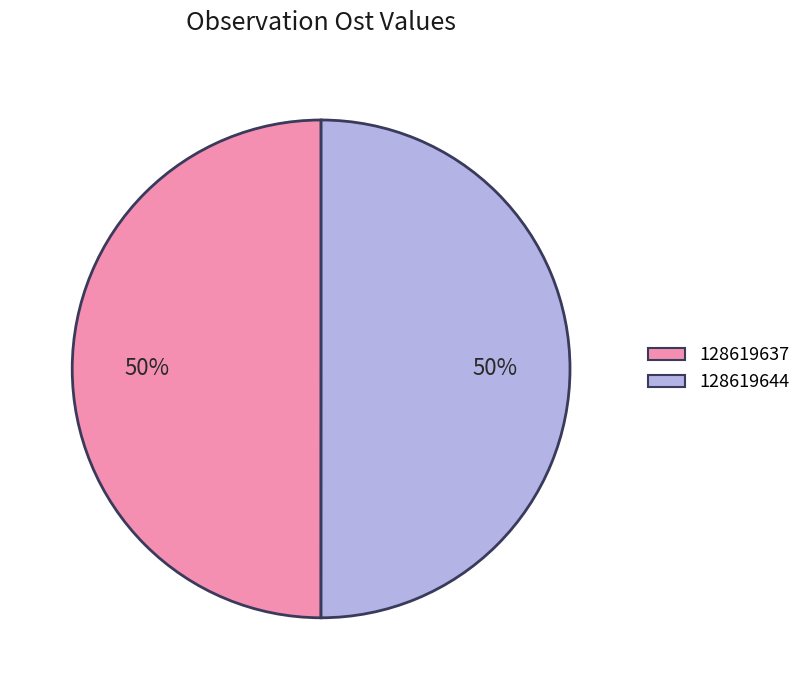

To the nearest percent, what is the combined percentage of 128619644 and 128619637?

100%